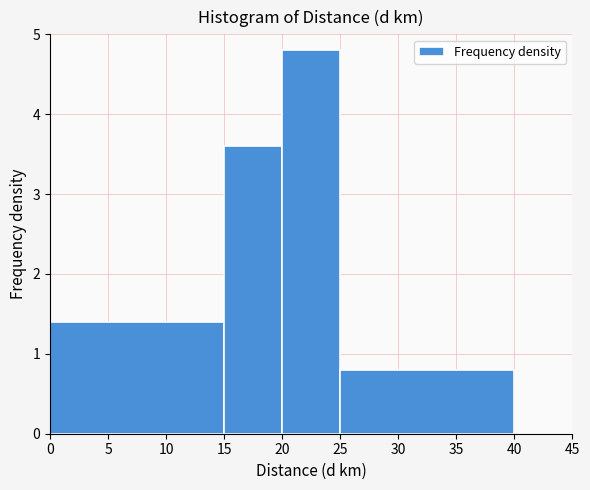

Which range on the x-axis has the tallest bar?

20 to 25